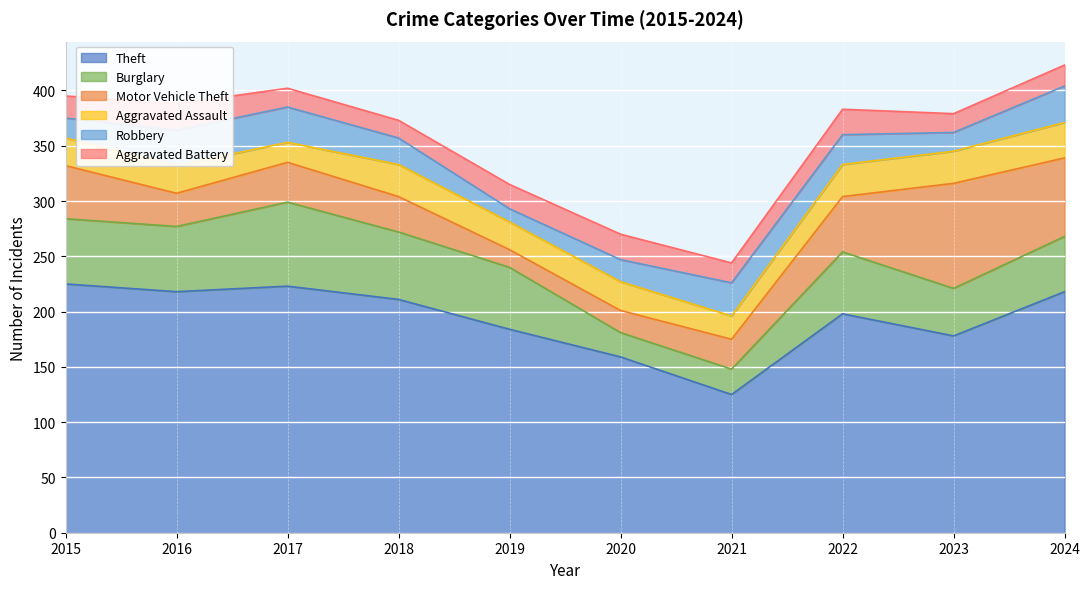

What is the total value across all series at 2024?

423